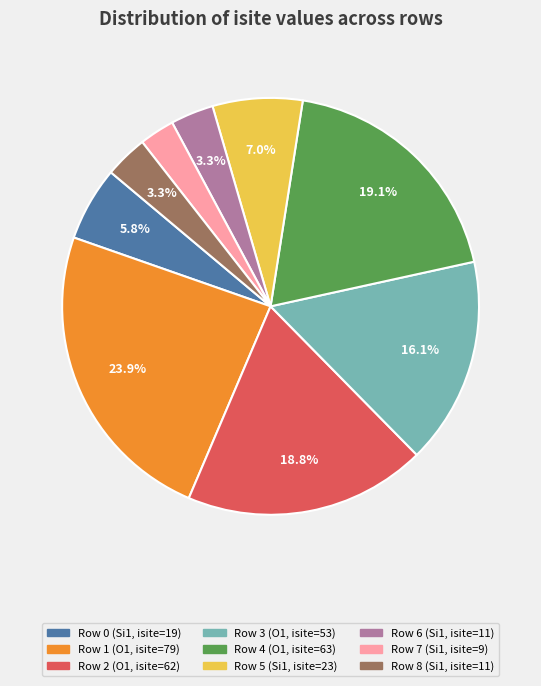

Approximately how many times larger is the value at Row 5 (Si1, isite=23) compared to Row 7 (Si1, isite=9)?

2.6